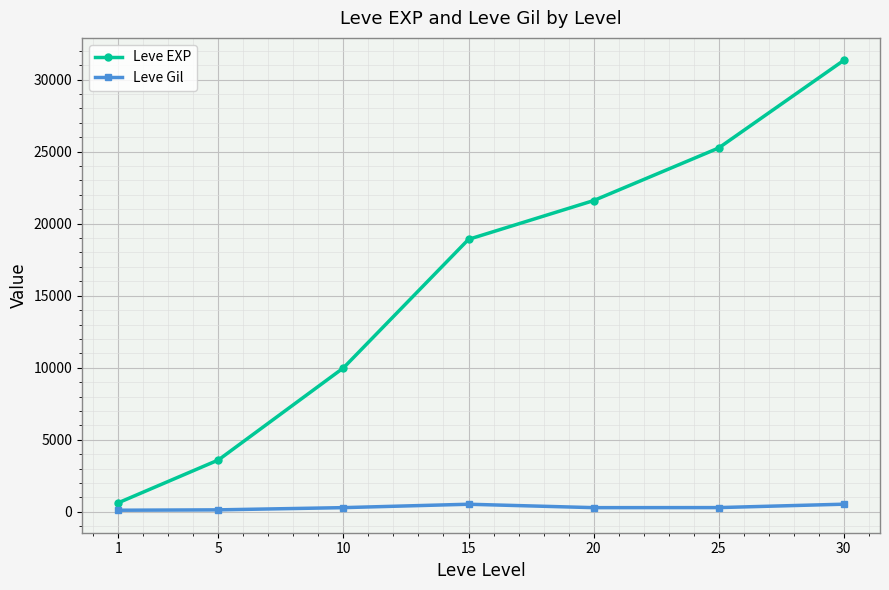

Which series has the largest total across all categories?

Leve EXP